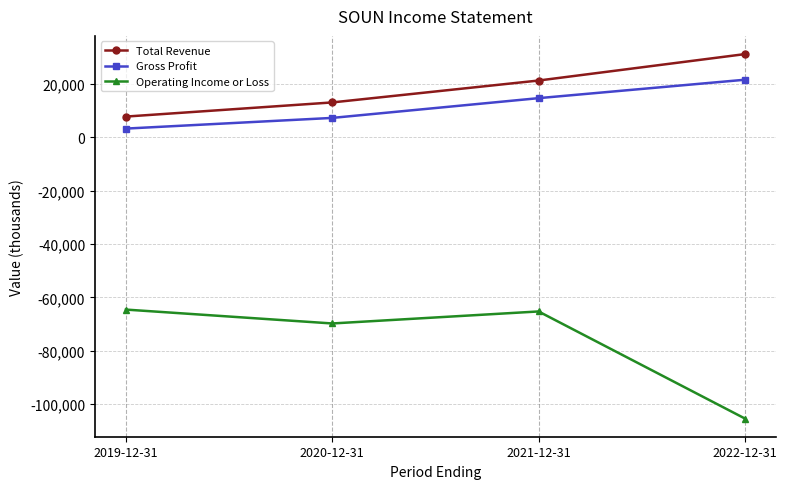

The Gross Profit series shows 7200 at 2020-12-31. True or false?

True